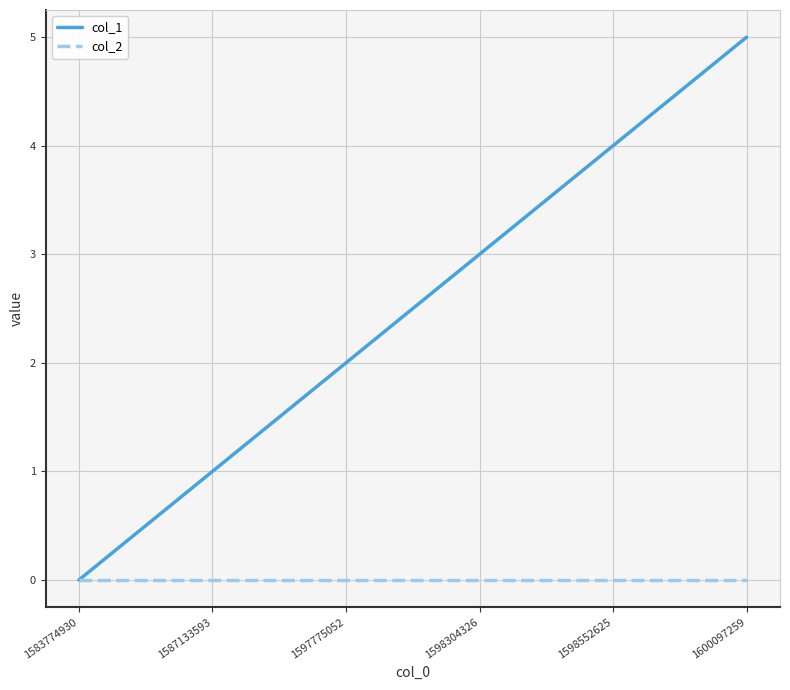

Which series changed the most between 1597775052 and 1600097259?

col_1